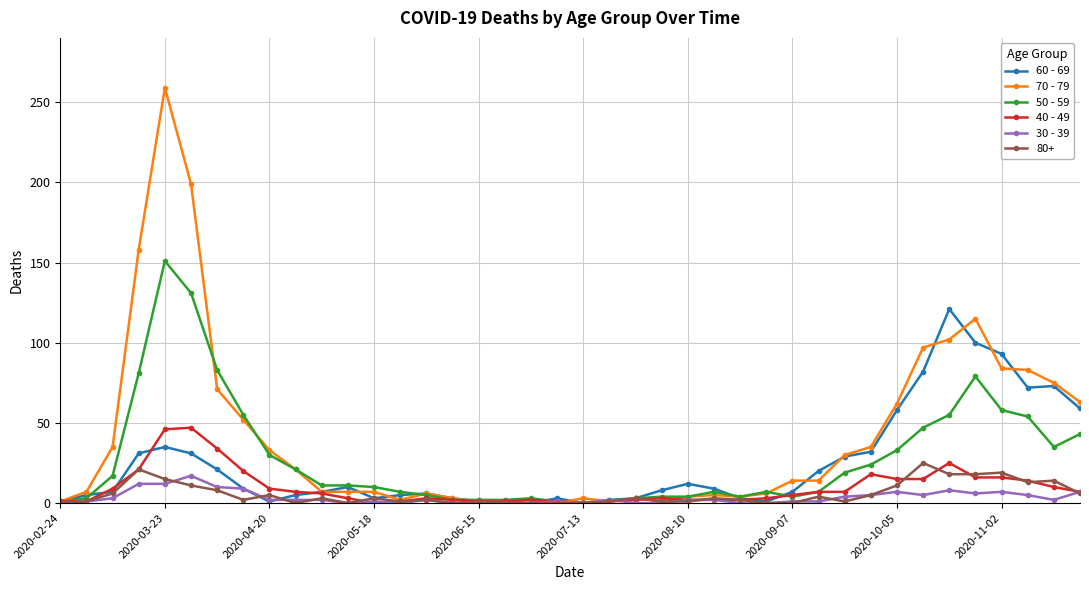

True or false: 70 - 79 has more than 1 interior local peaks.

True